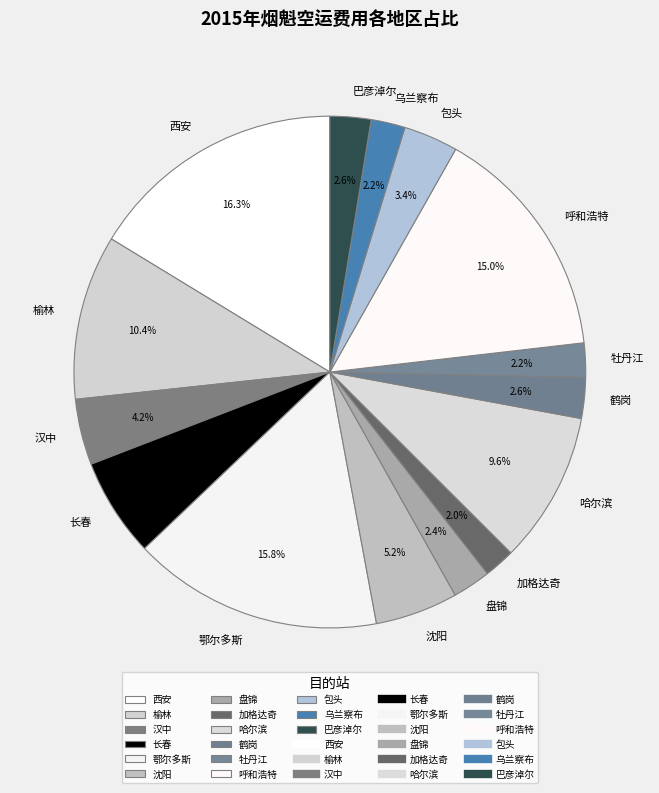

The 包头 slice represents 3% of the pie. True or false?

True